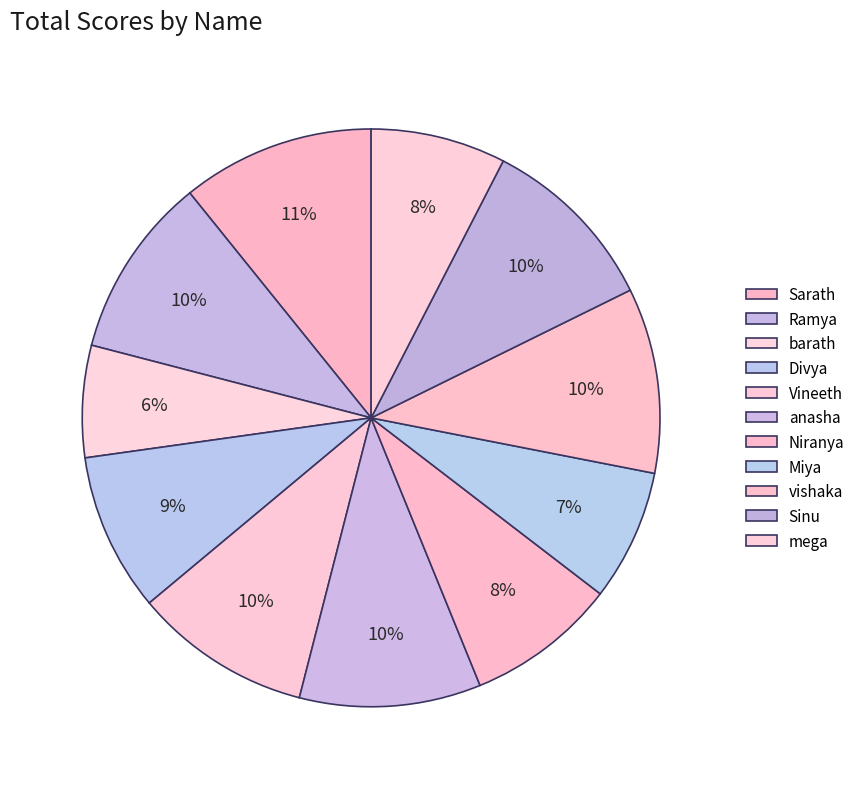

Count the number of slices in the pie.

11